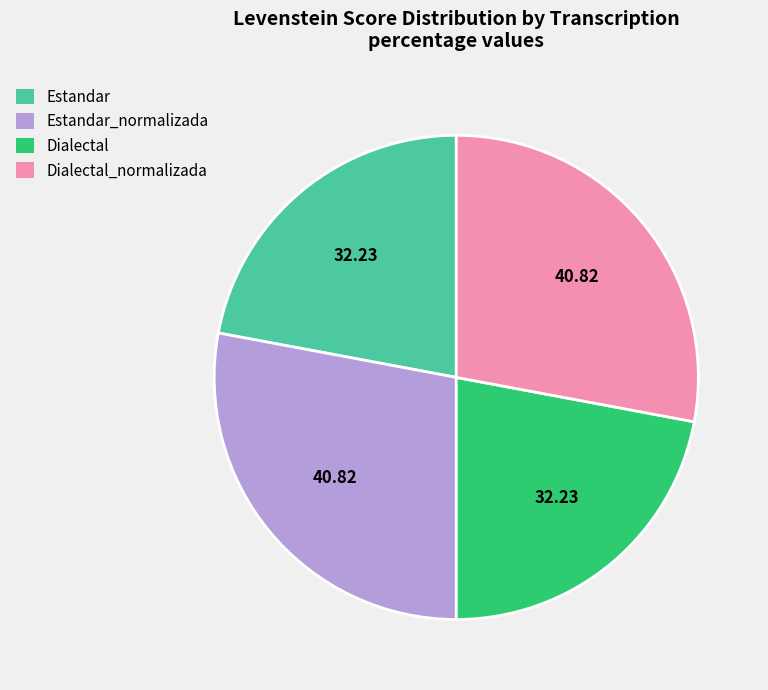

Which has a higher value, Dialectal_normalizada or Dialectal?

Dialectal_normalizada